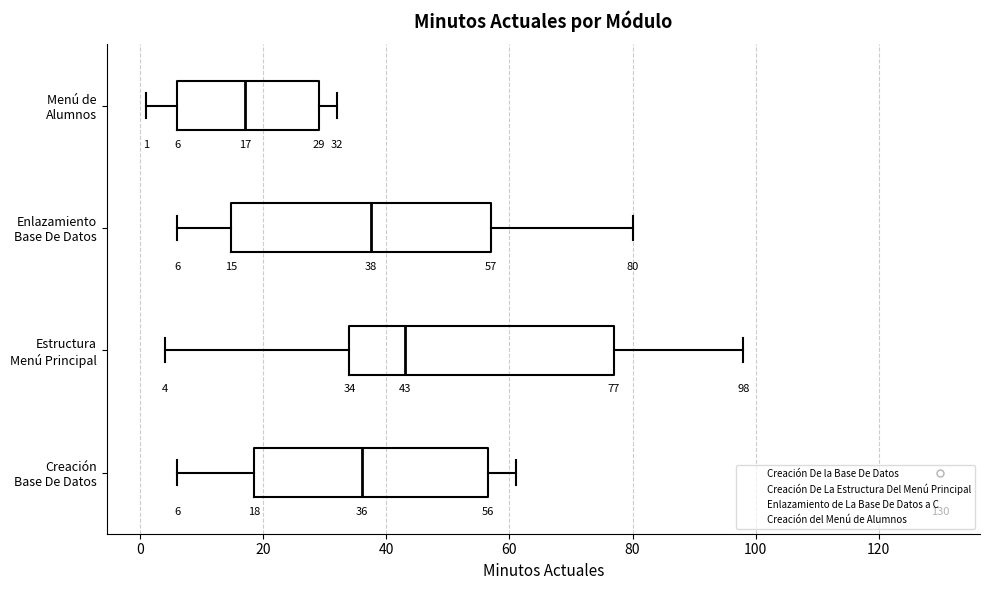

Which box has the furthest to the right median line?

Estructura Menú Principal